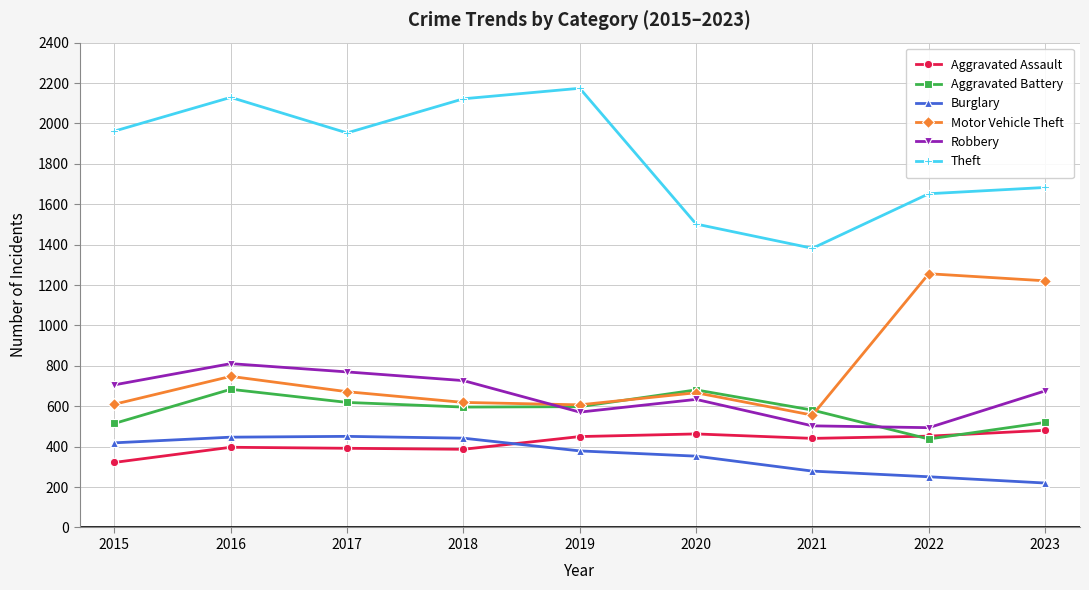

Is it true that Theft equals 995 at 2019?

False